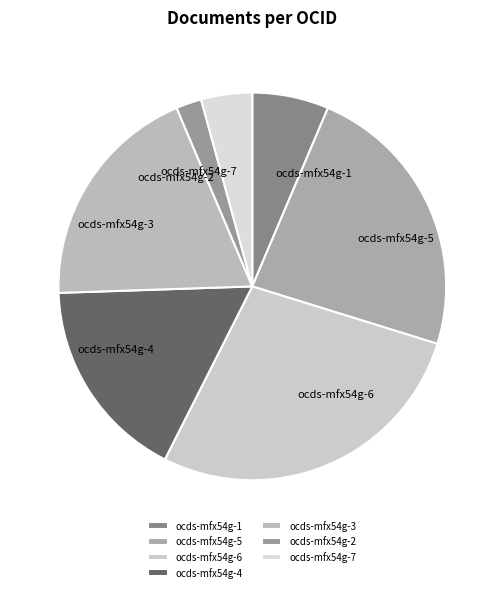

Count the number of slices in the pie.

7